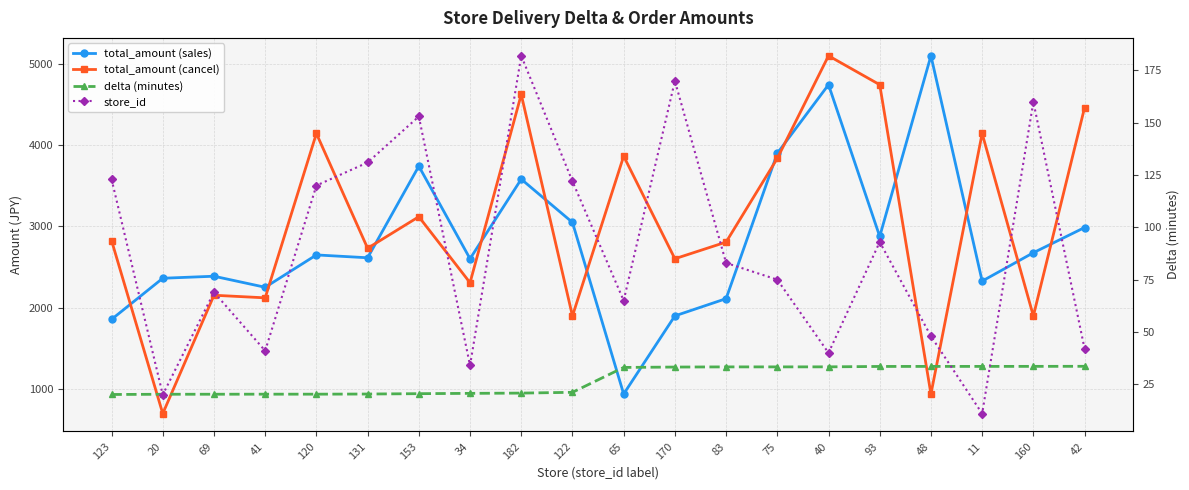

How many lines are shown in the chart?

4